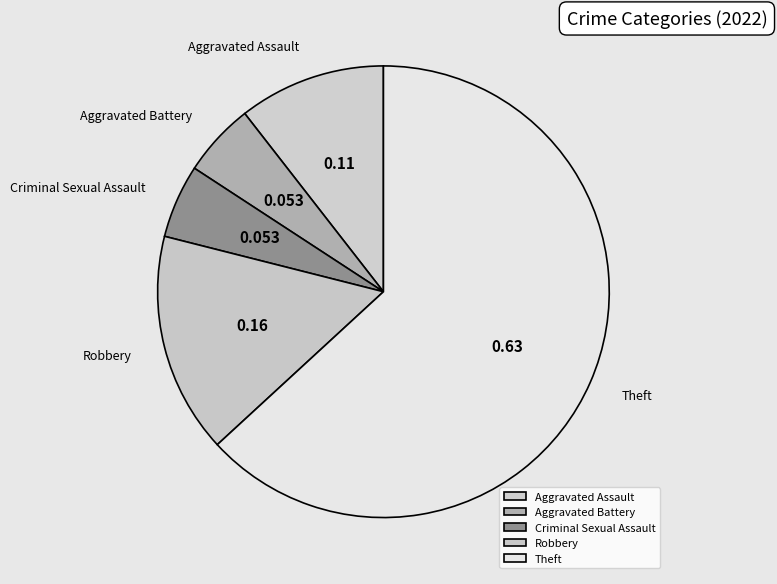

How many slices are in this pie chart?

5